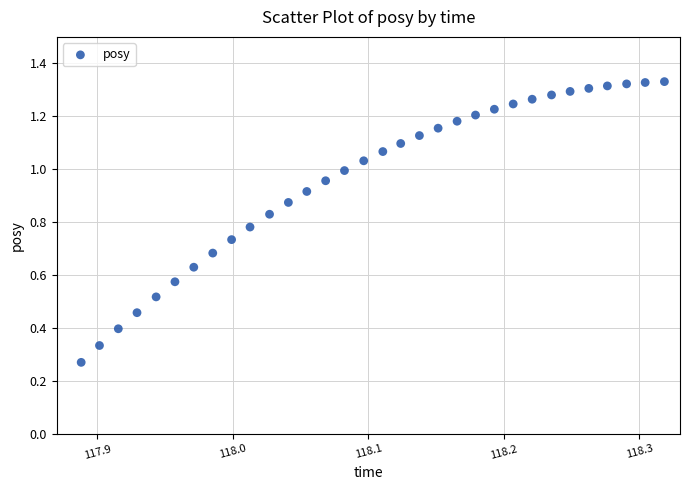

What is the range of X values (max minus min)?

0.4